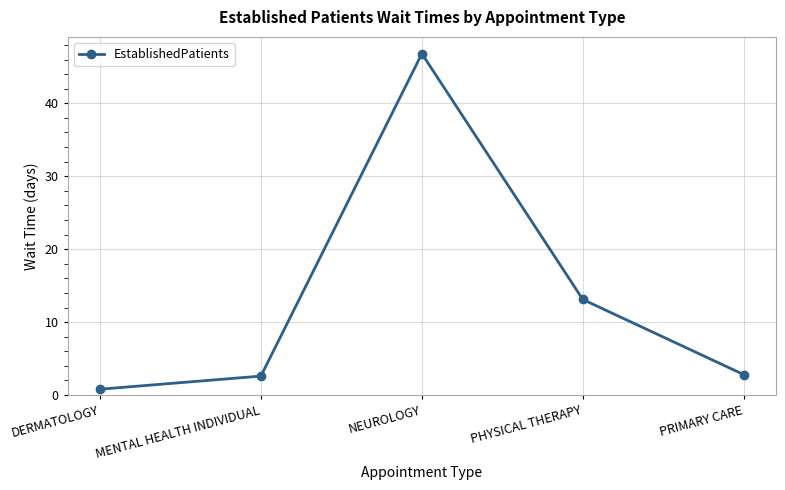

True or false: the data shows 70.1 at NEUROLOGY.

False